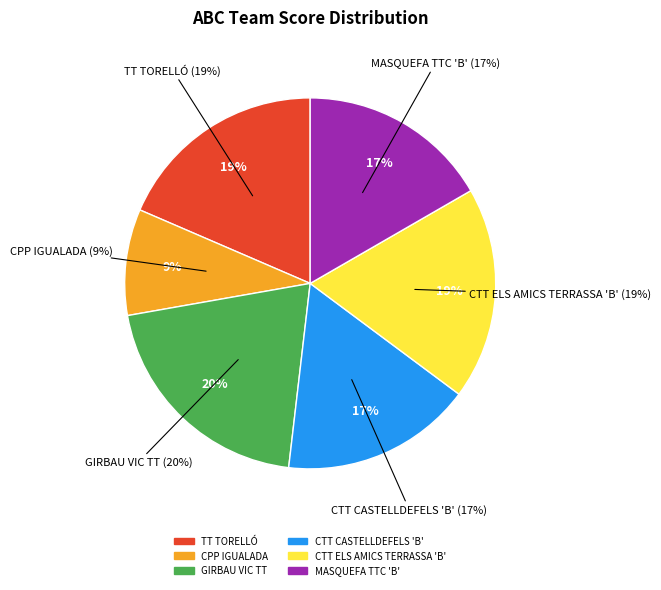

Is the sum of CTT CASTELLDEFELS "B" and TT TORELLÓ greater than half?

No